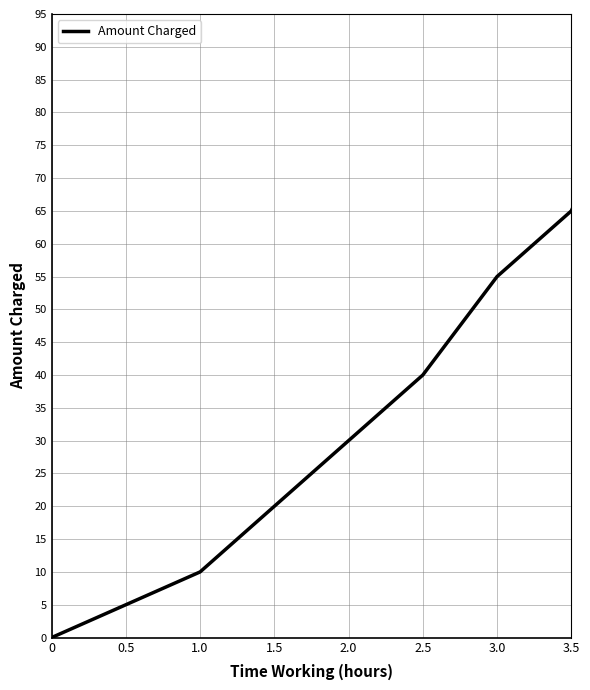

What is the greatest value displayed?

90